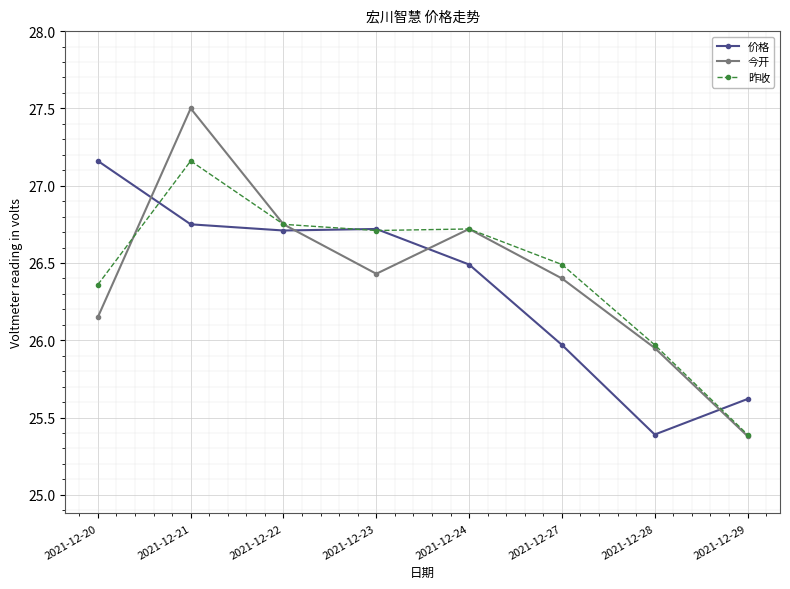

Does the chart display data point markers on the line(s)?

Yes